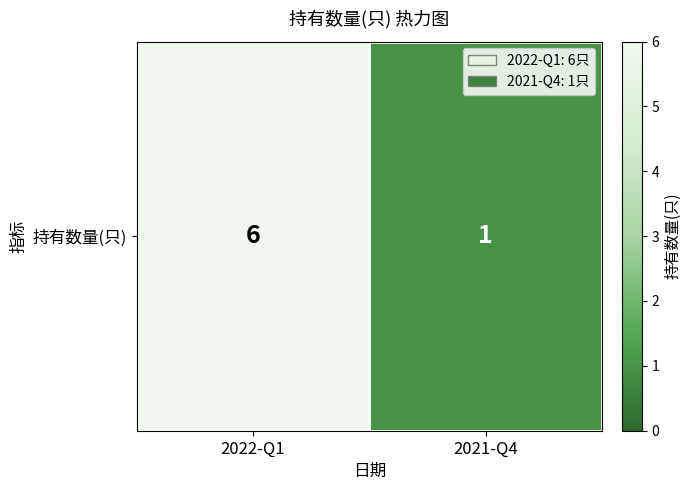

Which label corresponds to the largest value in the chart?

2022-Q1